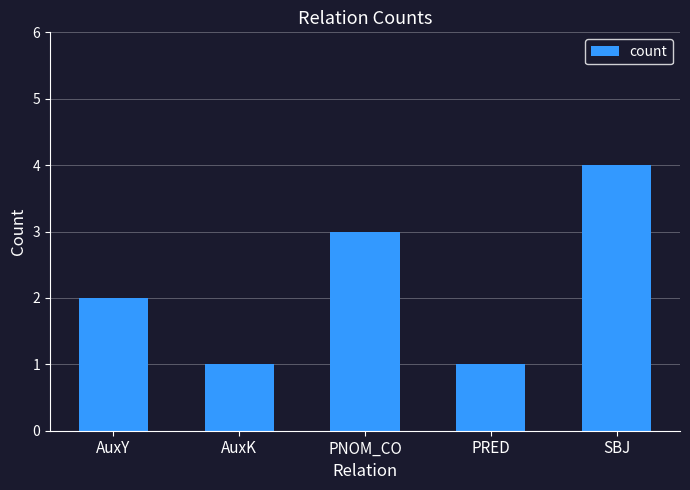

Which has a higher value, AuxY or PNOM_CO?

PNOM_CO